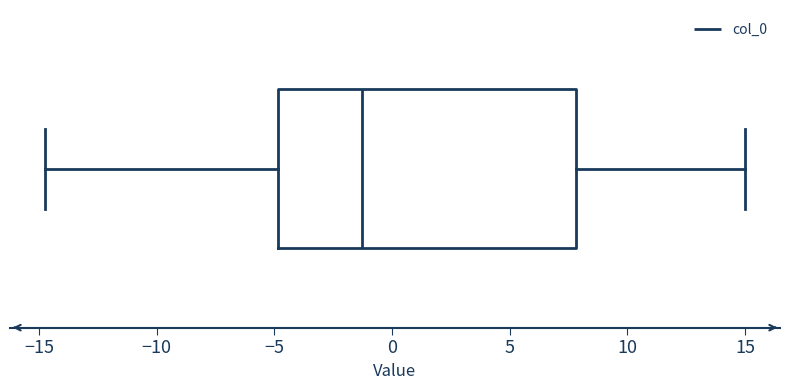

Where is the left edge of the box on the x-axis? The values are not printed on the chart, so give them approximately, as read against the axis.

-5.0